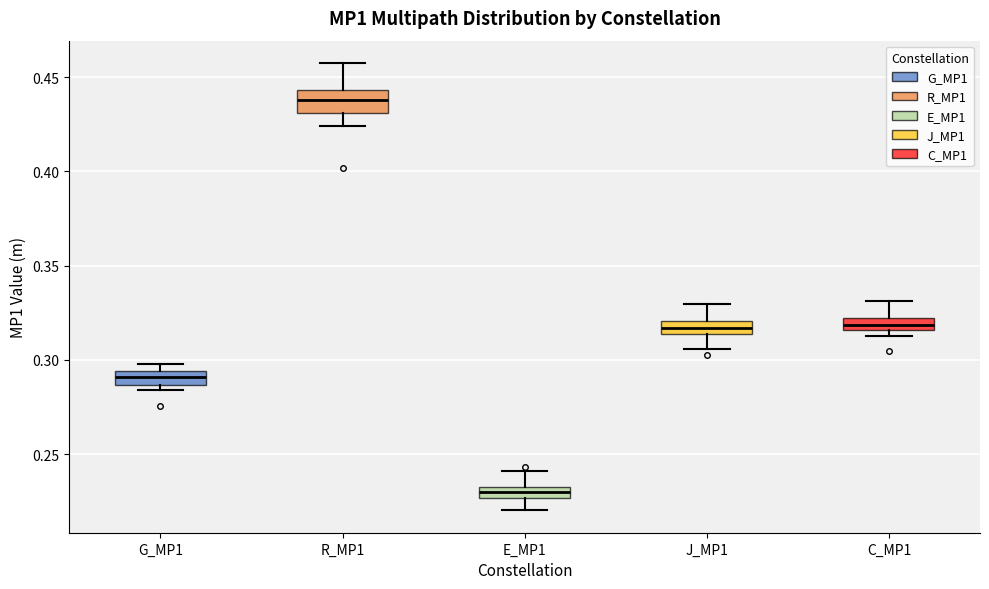

Which box's median line is the lowest?

E_MP1